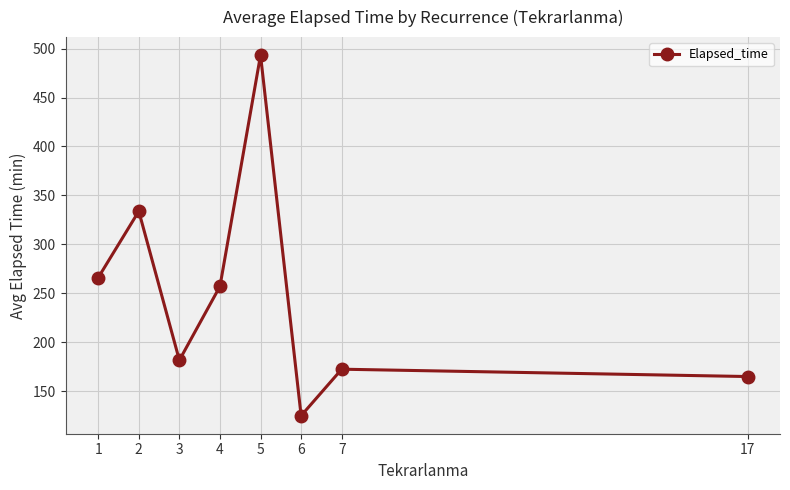

What is the approximate value at 3?

181.7